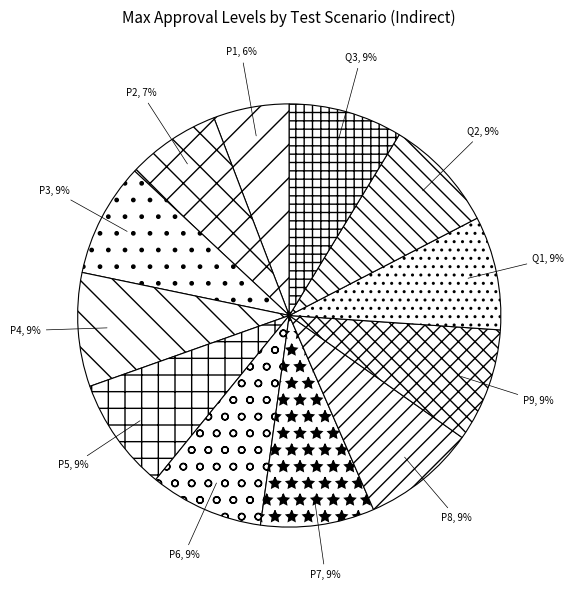

What is the smallest slice in the pie chart?

P1